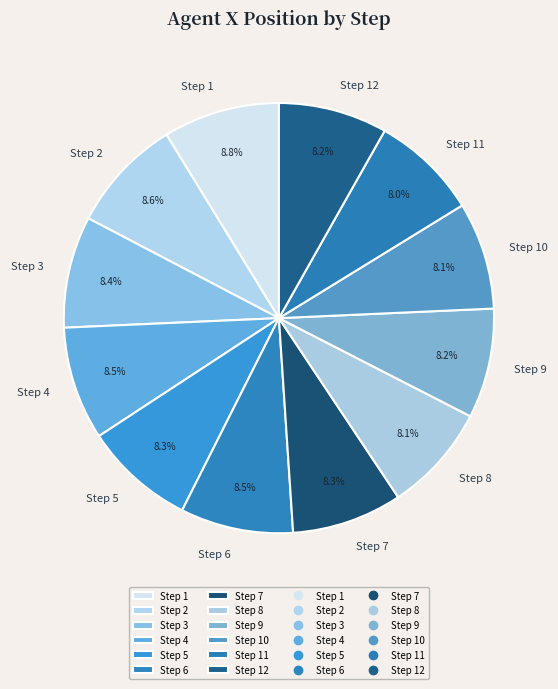

Does any single category account for the majority?

No